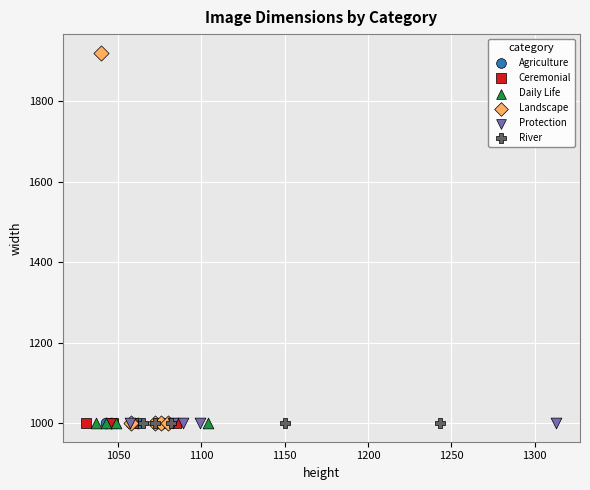

Which series contains the highest Y value?

Landscape